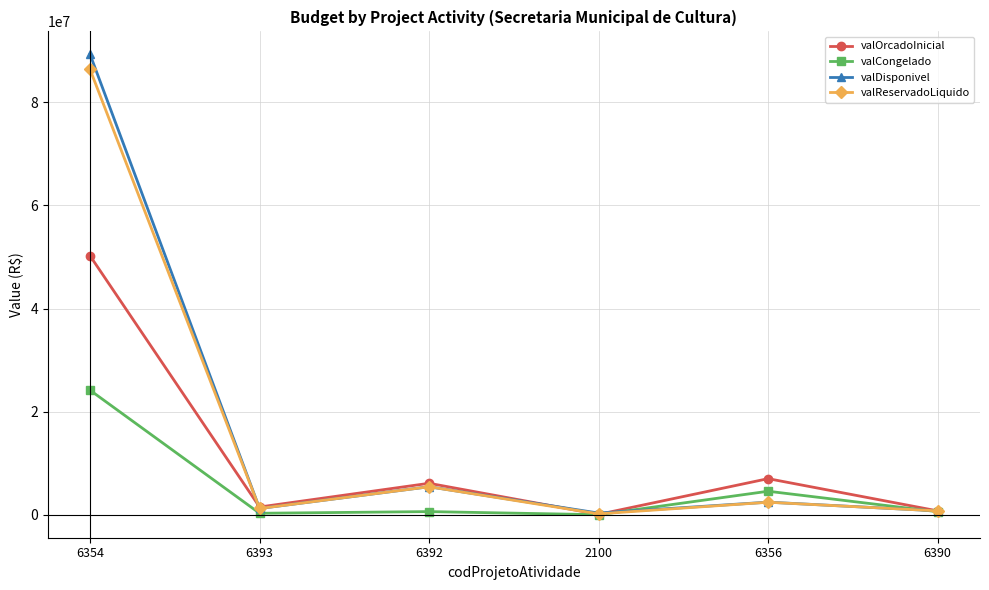

How many data points does each series have?

6